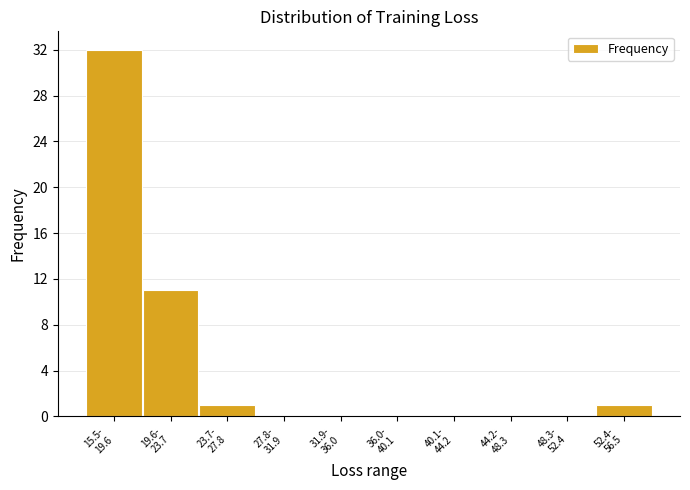

What is the greatest value displayed?

32